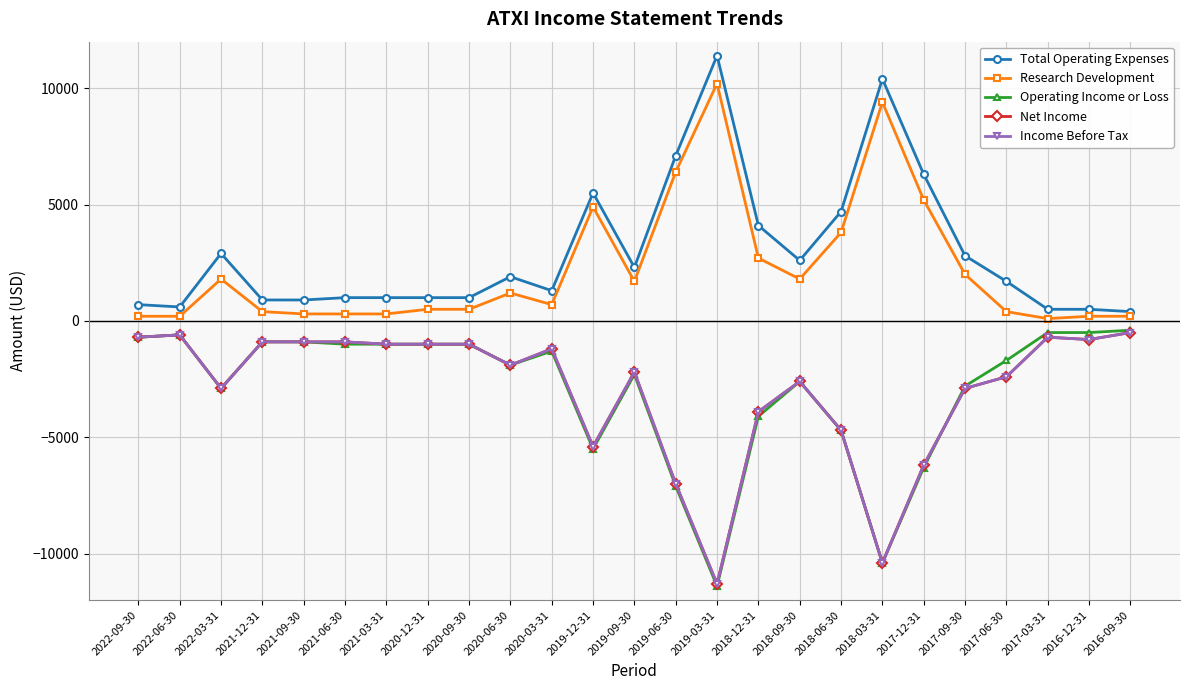

How many lines are shown in the chart?

5